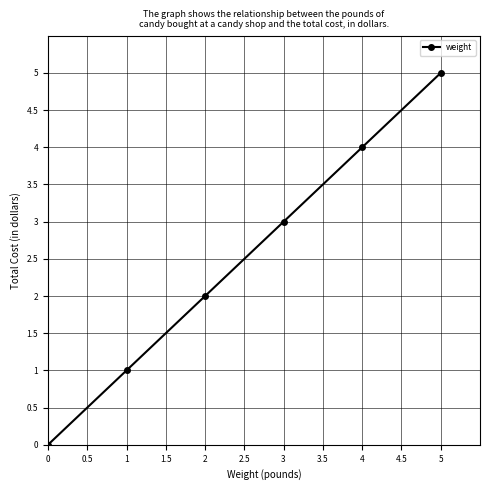

How many lines are shown in the chart?

1